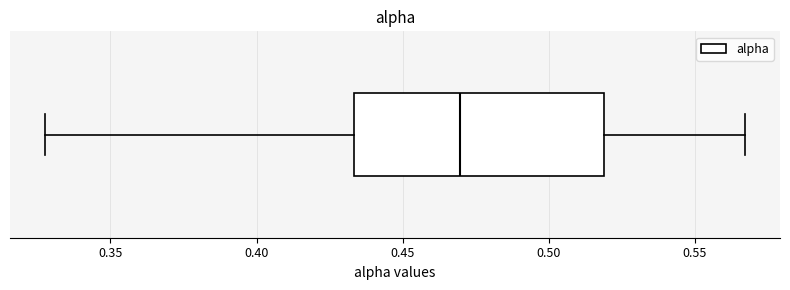

Read this box plot against the x-axis: the position of the median line, the range covered by the box, and the ends of both whiskers. The values are not printed on the chart, so give them approximately, as read against the axis.

median 0.470, box 0.435 to 0.520, whiskers 0.330 to 0.565